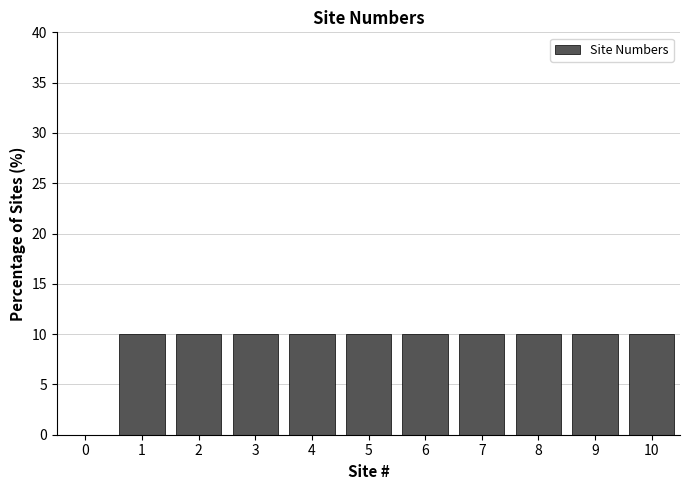

Reading left to right, what are all the values shown in this chart?

0=0	1=10	2=10	3=10	4=10	5=10	6=10	7=10	8=10	9=10	10=10